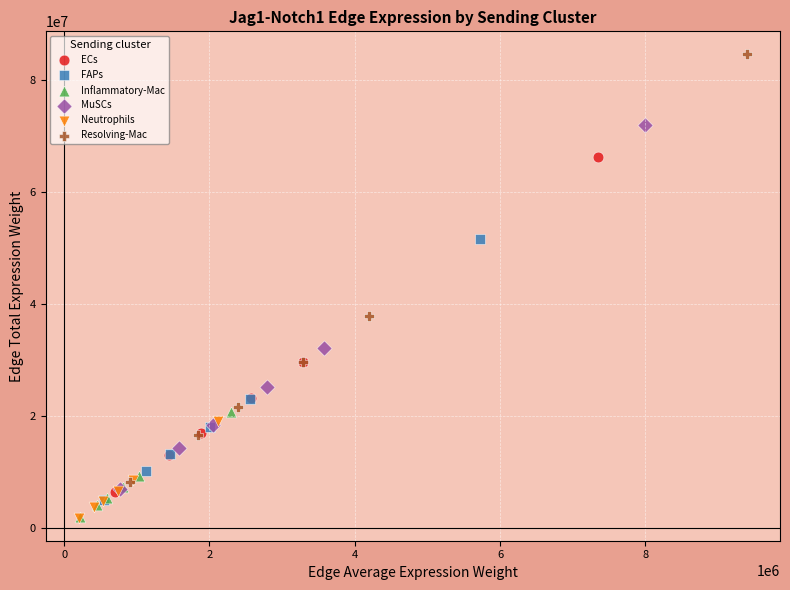

Which series has the widest spread of Y values?

Resolving-Mac